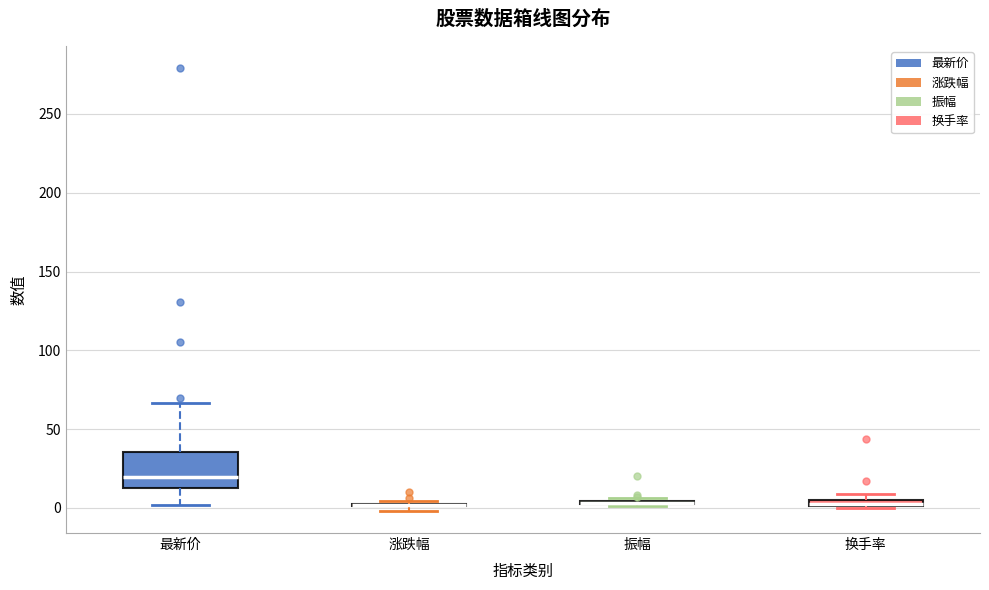

Where is the lower edge of the box for 涨跌幅 on the y-axis? The values are not printed on the chart, so give them approximately, as read against the axis.

0